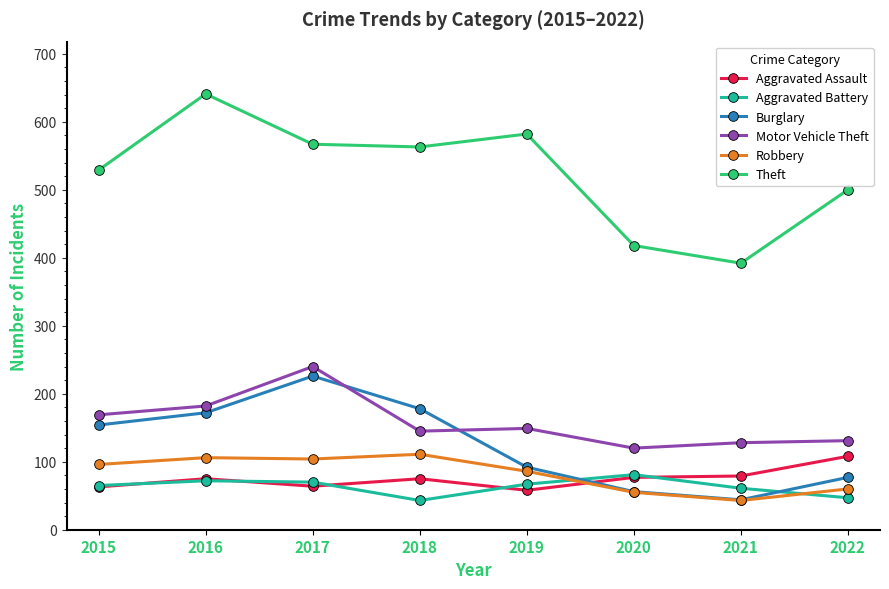

True or false: Motor Vehicle Theft and Aggravated Assault intersect in this chart.

False